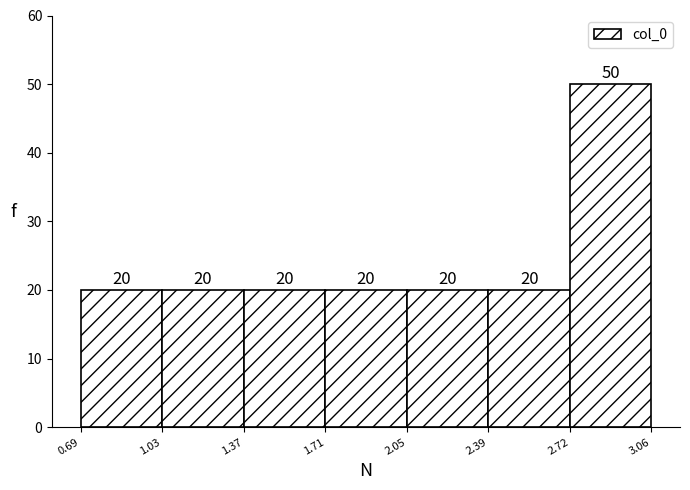

Reading left to right, transcribe this chart: for each bar, give the range it covers on the x-axis and its height.

0.69 to 1.03: 20
1.03 to 1.37: 20
1.37 to 1.71: 20
1.71 to 2.05: 20
2.05 to 2.39: 20
2.39 to 2.72: 20
2.72 to 3.06: 50